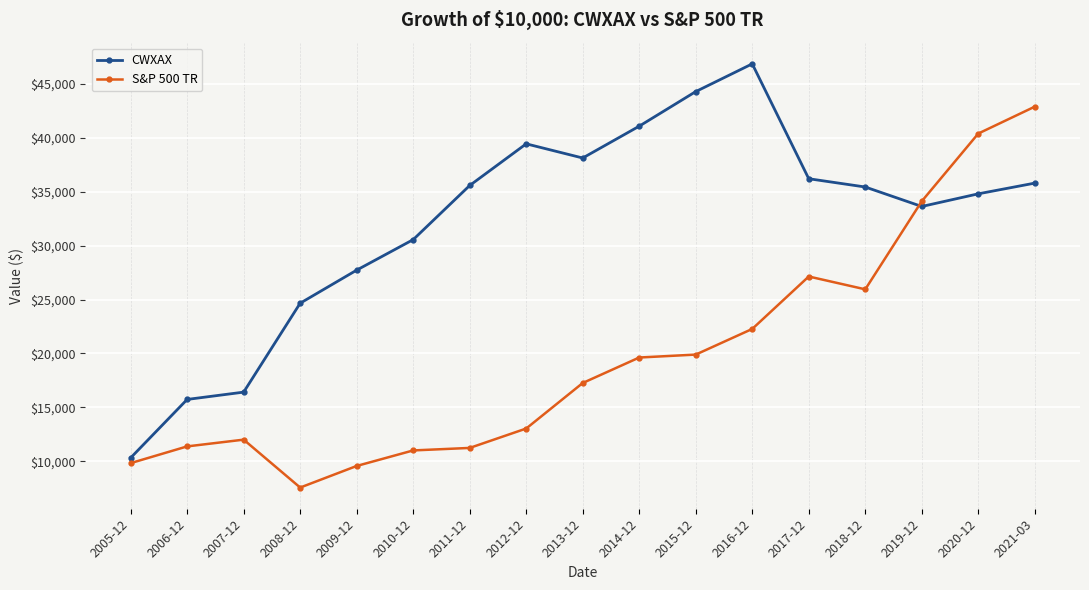

In CWXAX, how many points are higher than both neighbors (excluding endpoints)?

2